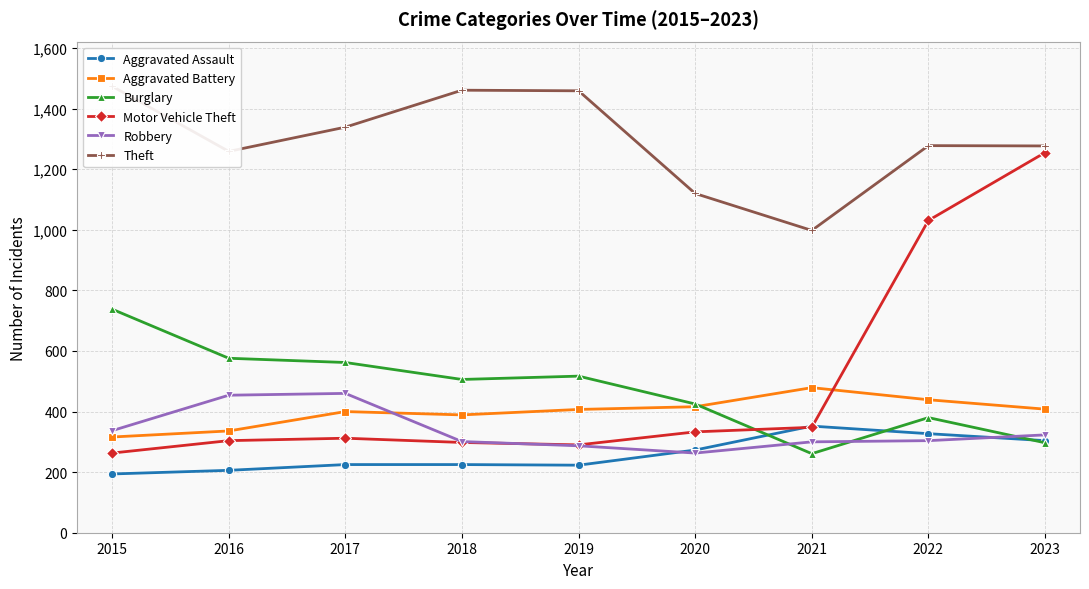

True or false: Motor Vehicle Theft and Burglary intersect in this chart.

True